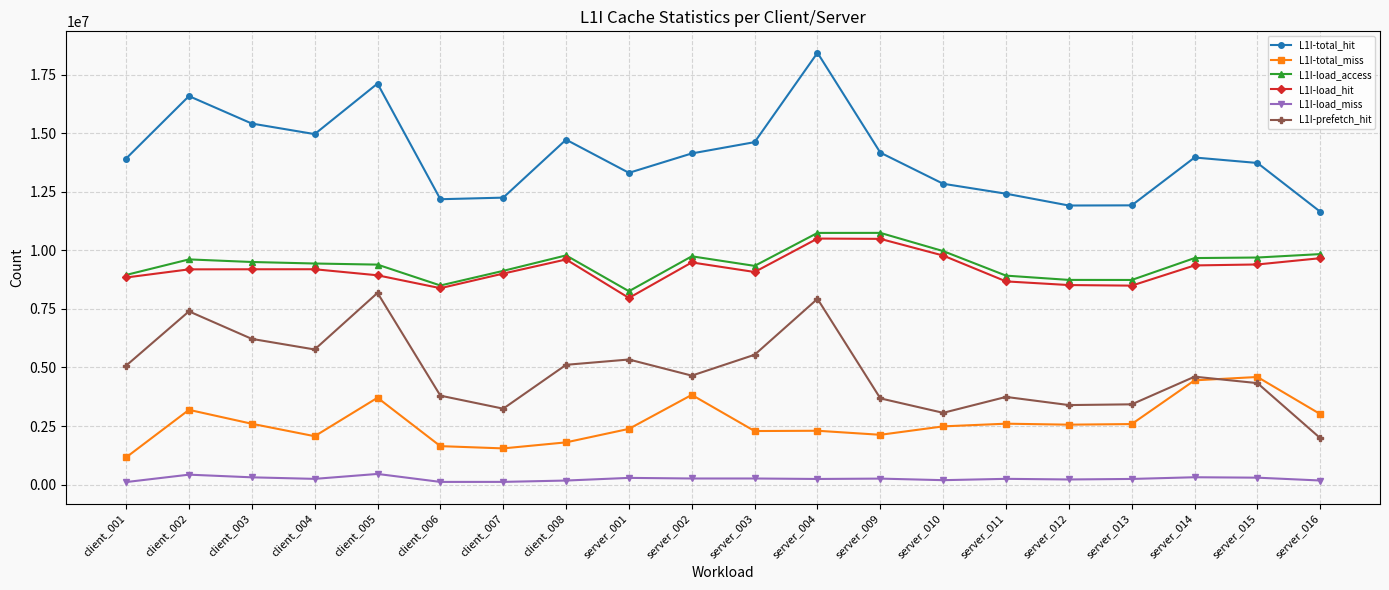

What is the maximum value for L1I-prefetch_hit?

8184266